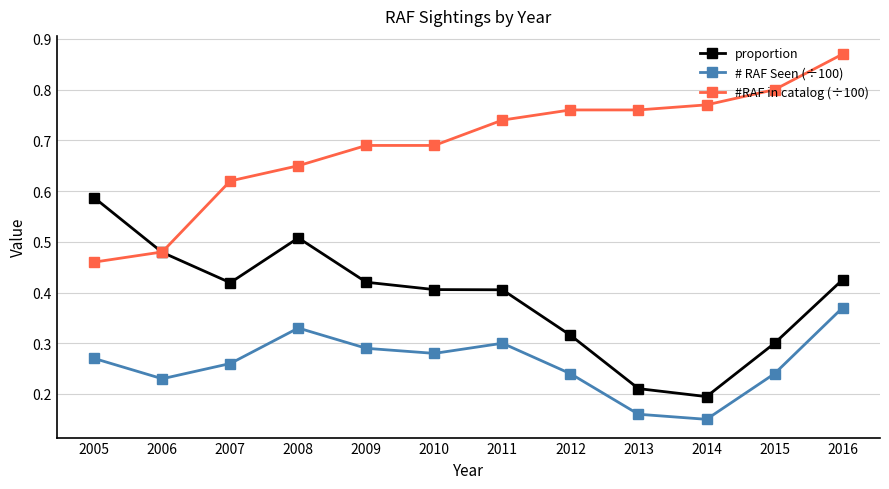

The # RAF Seen (÷100) series shows 0.1 at 2007. True or false?

False